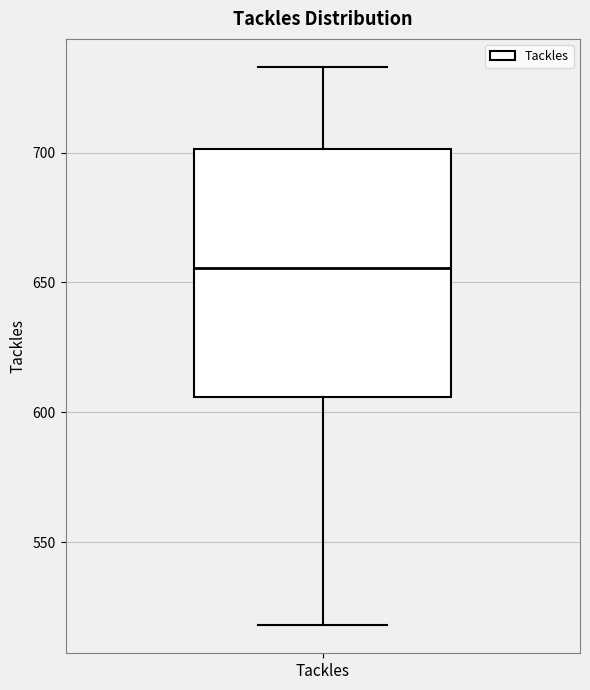

Transcribe this box plot: give where the median line is, the range the box spans, and where the two whiskers end, as read against the y-axis. The values are not printed on the chart, so give them approximately, as read against the axis.

median 655, box 605 to 700, whiskers 520 to 735